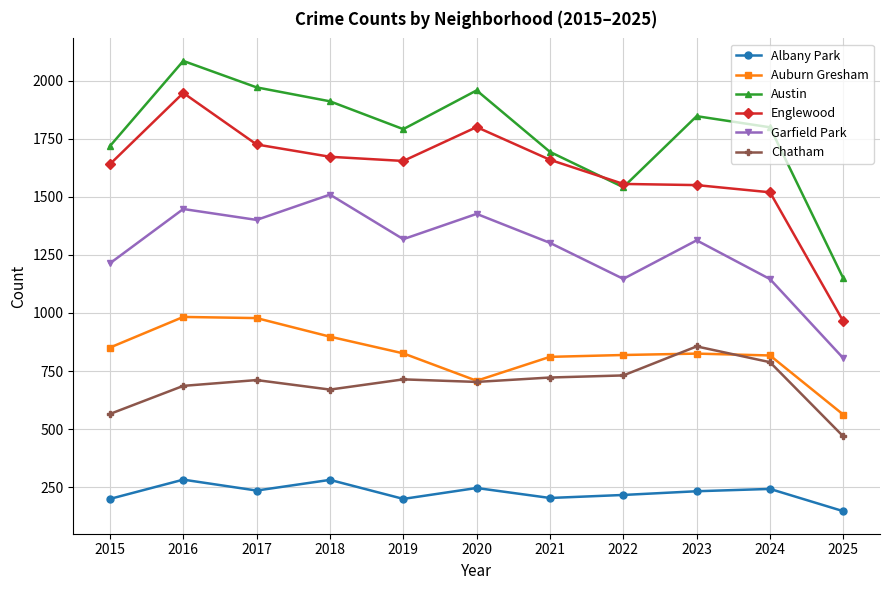

List the series in order of their peak value, highest first.

Austin, Englewood, Garfield Park, Auburn Gresham, Chatham, Albany Park